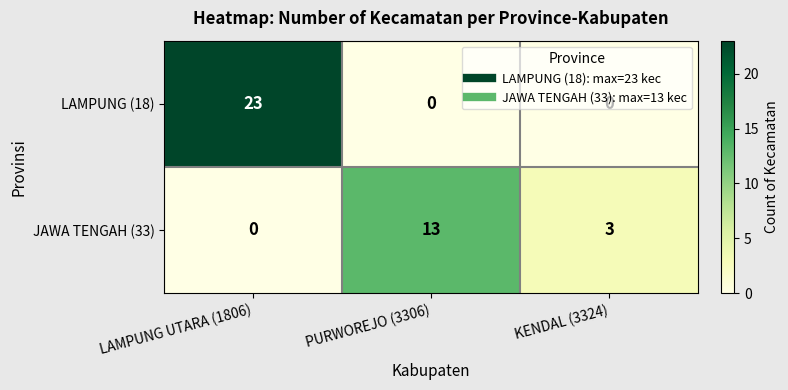

Between LAMPUNG UTARA (1806) and KENDAL (3324), which series saw the biggest shift?

LAMPUNG (18)